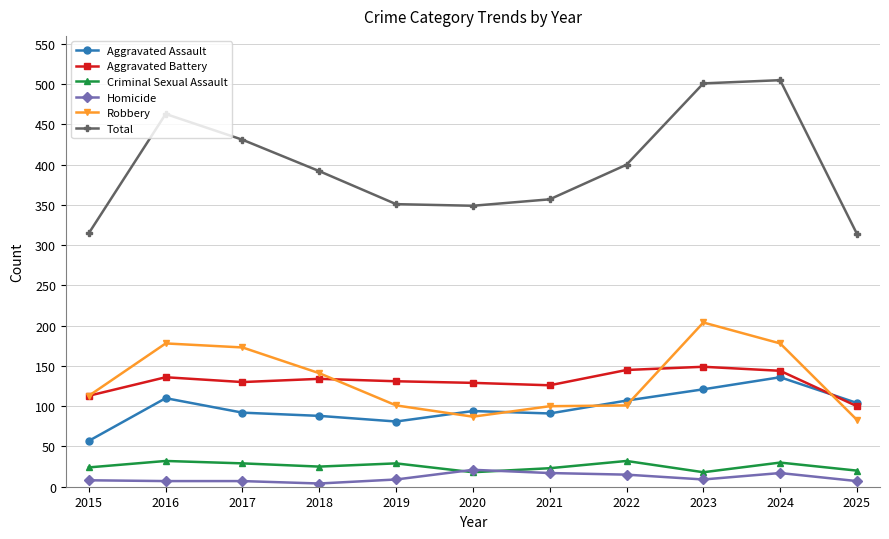

In Aggravated Assault, how many points are lower than both neighbors (excluding endpoints)?

2